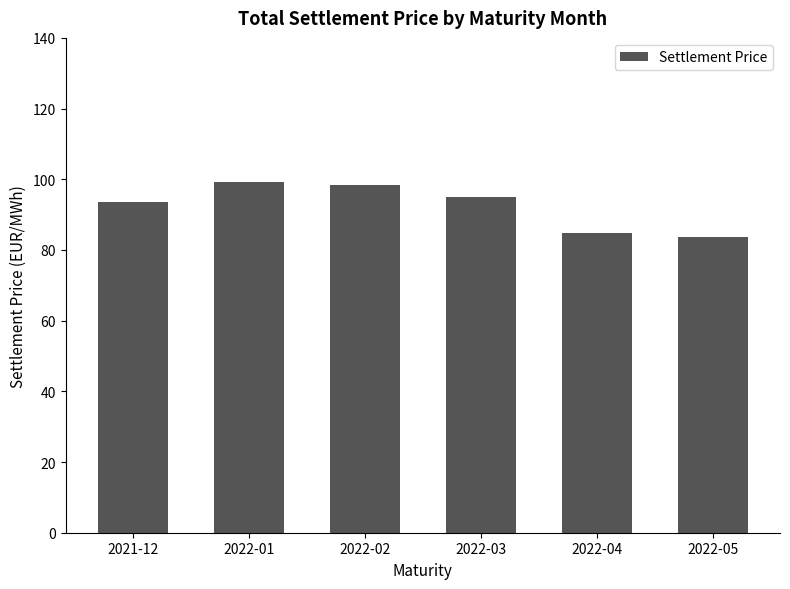

What value does the data have at 2022-05?

83.8